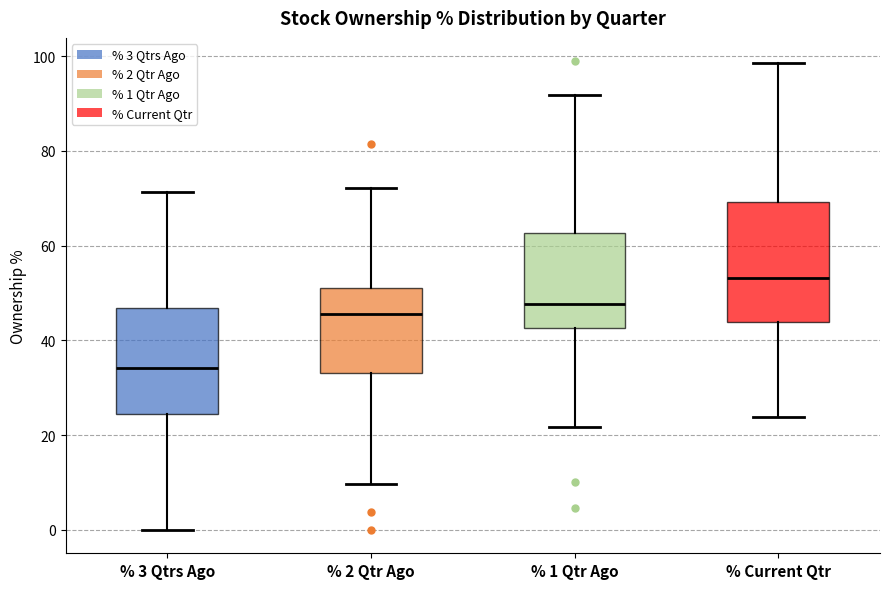

Which box is the tallest, from its lower edge to its upper edge?

% Current Qtr